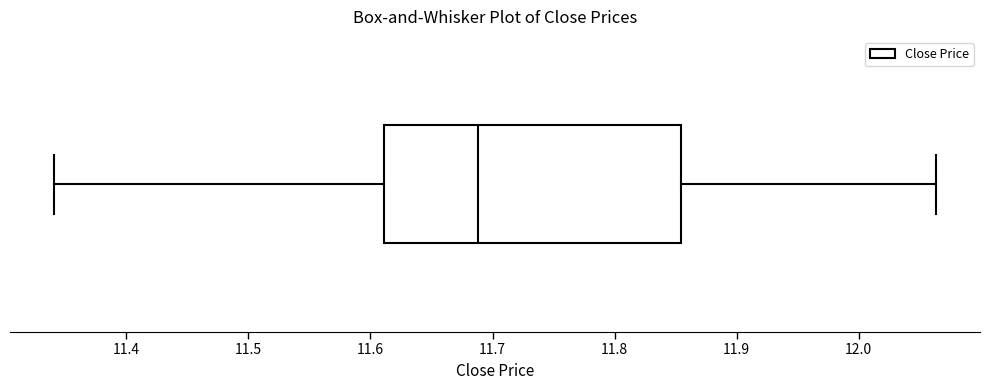

Where does the left whisker of the box end on the x-axis? The values are not printed on the chart, so give them approximately, as read against the axis.

11.34